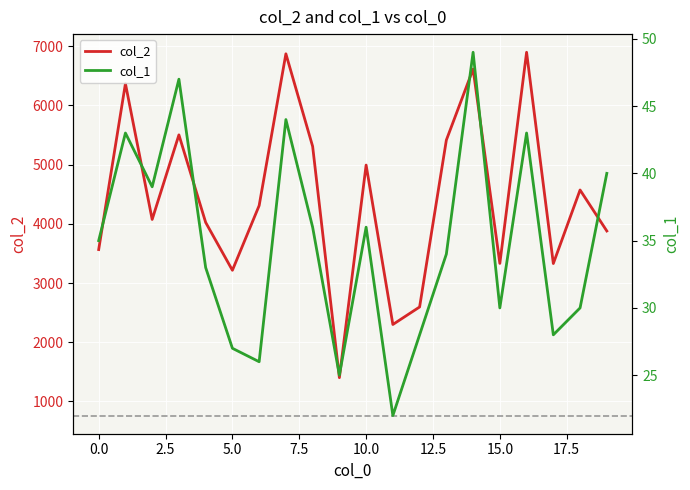

Read the col_1 value at 19, to the nearest 10.

40